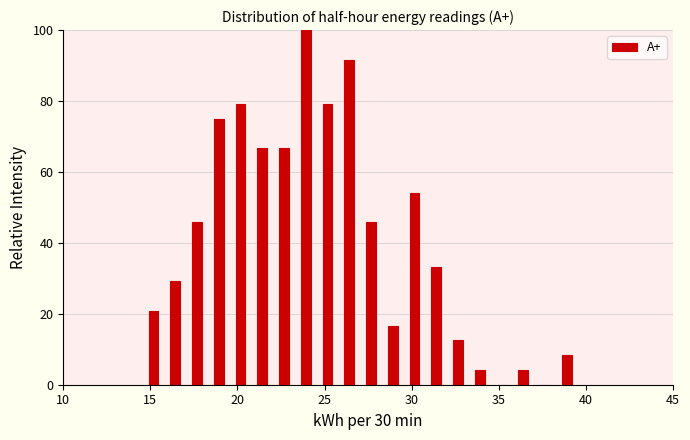

Read against the x-axis, roughly where is the centre of the tallest bar?

24.0